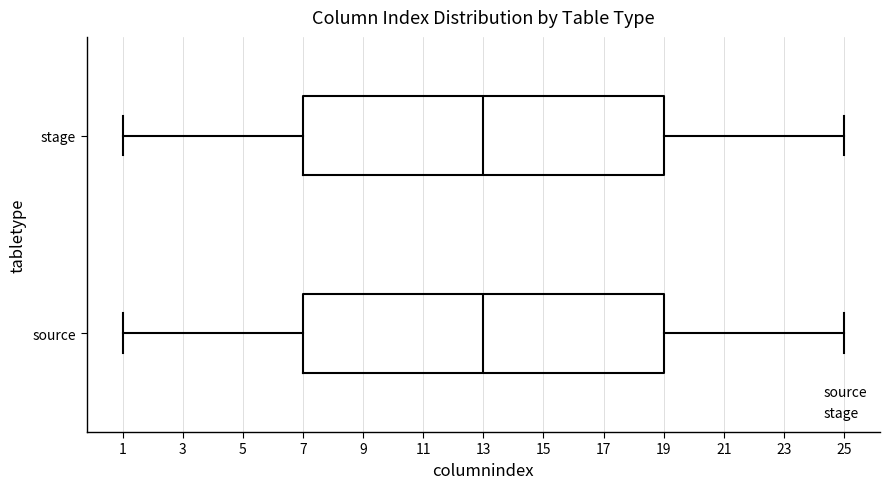

Reading bottom to top, transcribe this box plot: for each box, give where its median line is, the range the box spans, and where its two whiskers end, as read against the x-axis. The values are not printed on the chart, so give them approximately, as read against the axis.

source: median 13, box 7 to 19, whiskers 1 to 25
stage: median 13, box 7 to 19, whiskers 1 to 25